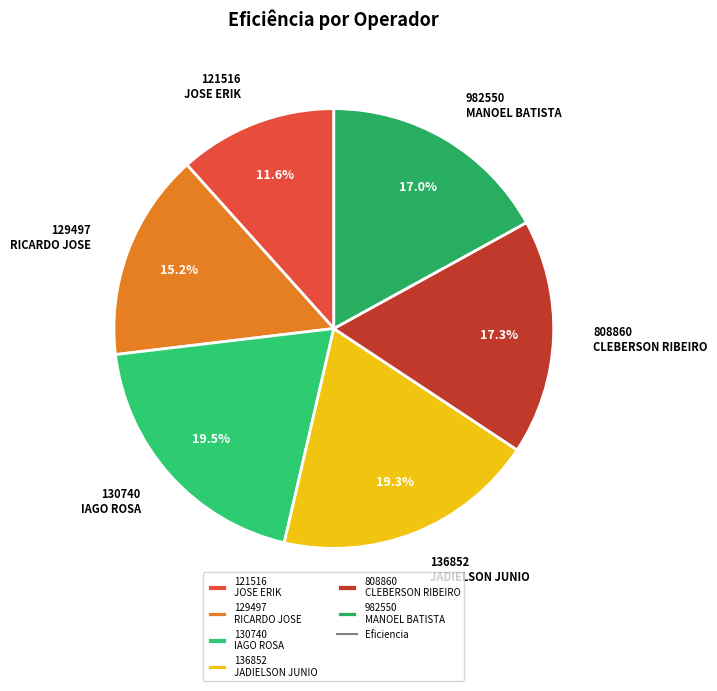

Which slice is the smallest?

121516 JOSE ERIK